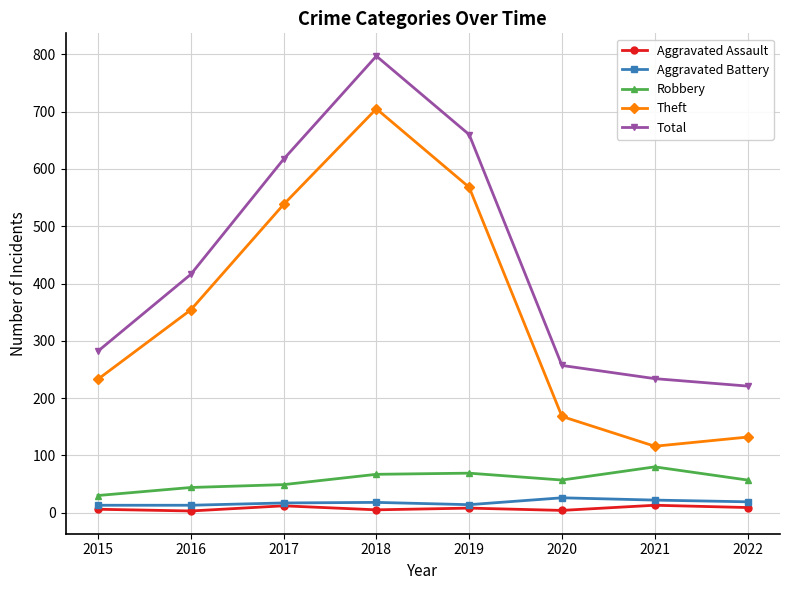

Between 2015 and 2017, which series saw the biggest shift?

Total